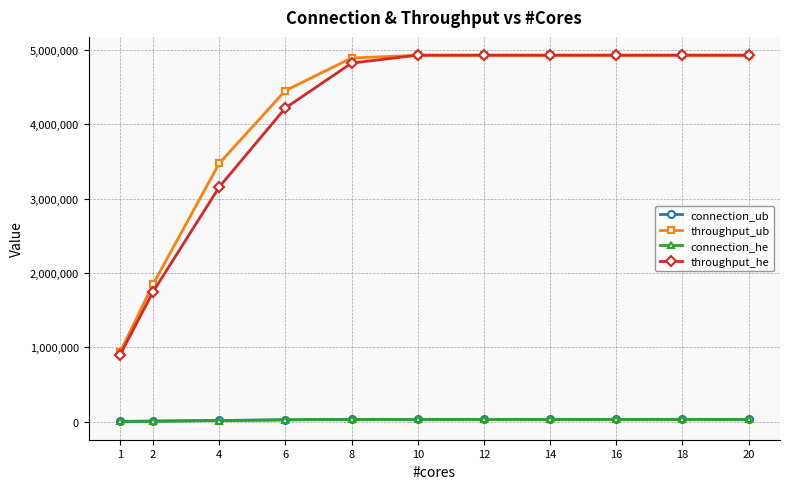

What is the sum of the throughput_he values at 14 and 6?

9152279